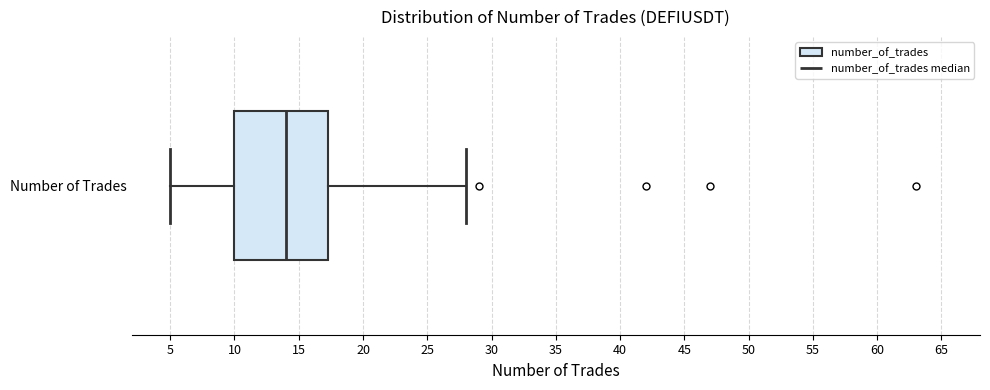

Transcribe this box plot: give where the median line is, the range the box spans, and where the two whiskers end, as read against the x-axis. The values are not printed on the chart, so give them approximately, as read against the axis.

median 14.0, box 10.0 to 17.5, whiskers 5.0 to 28.0